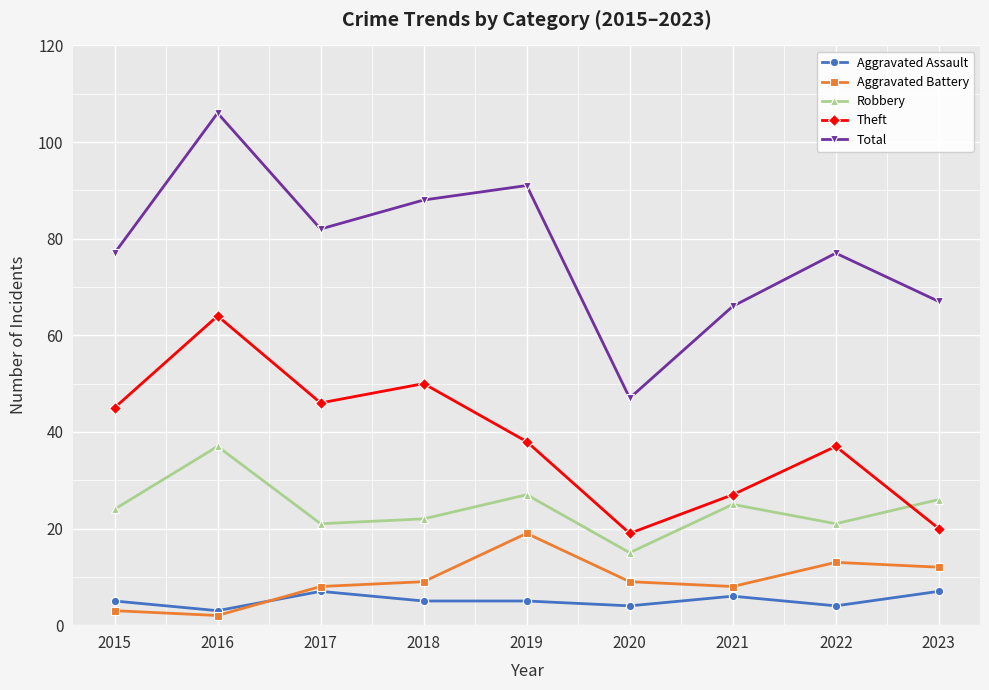

At which category does Aggravated Assault reach its first local valley?

2016